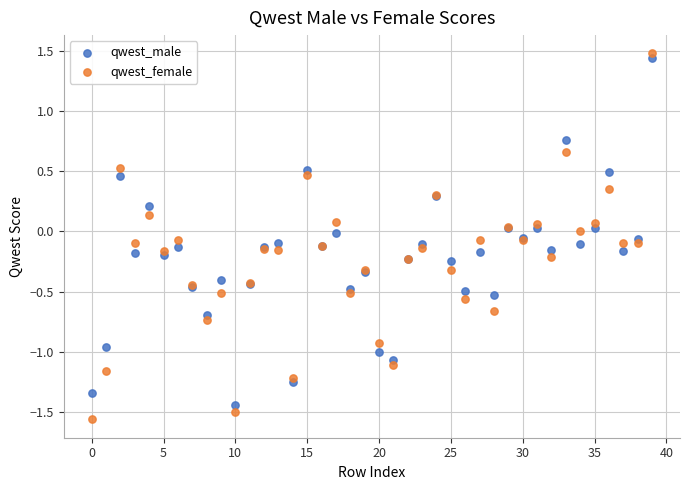

Which series has the widest spread of Y values?

qwest_female